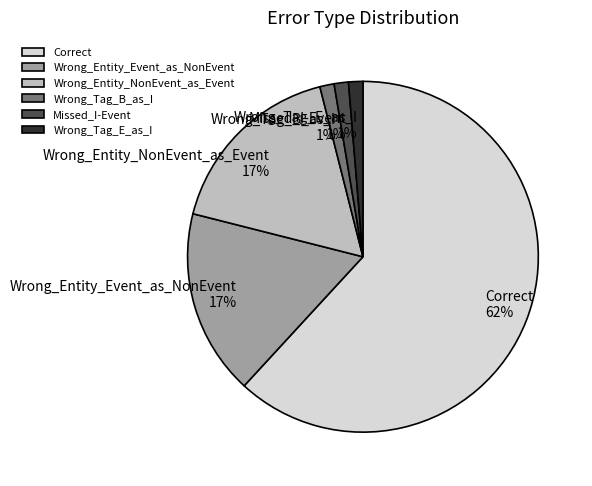

The Wrong_Entity_Event_as_NonEvent slice represents 4% of the pie. True or false?

False